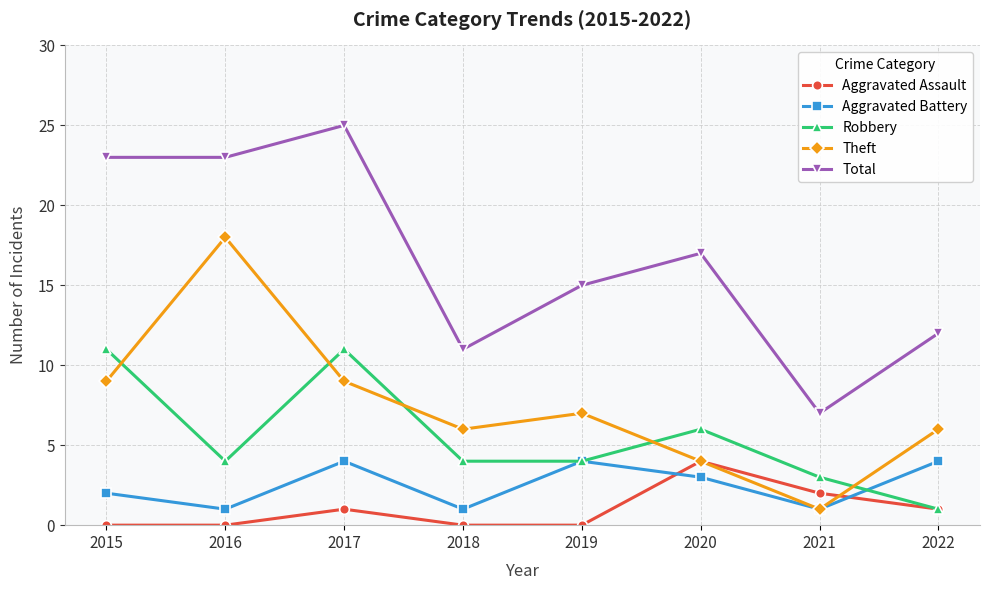

What is the difference between the second highest and minimum values in the Aggravated Assault series?

2